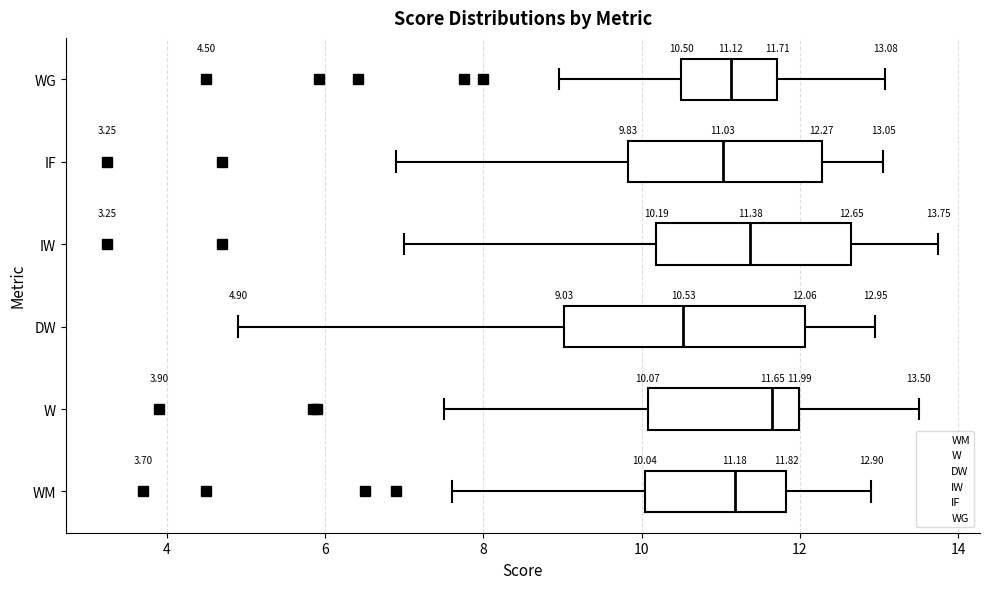

Which box is the widest, from its left edge to its right edge?

DW